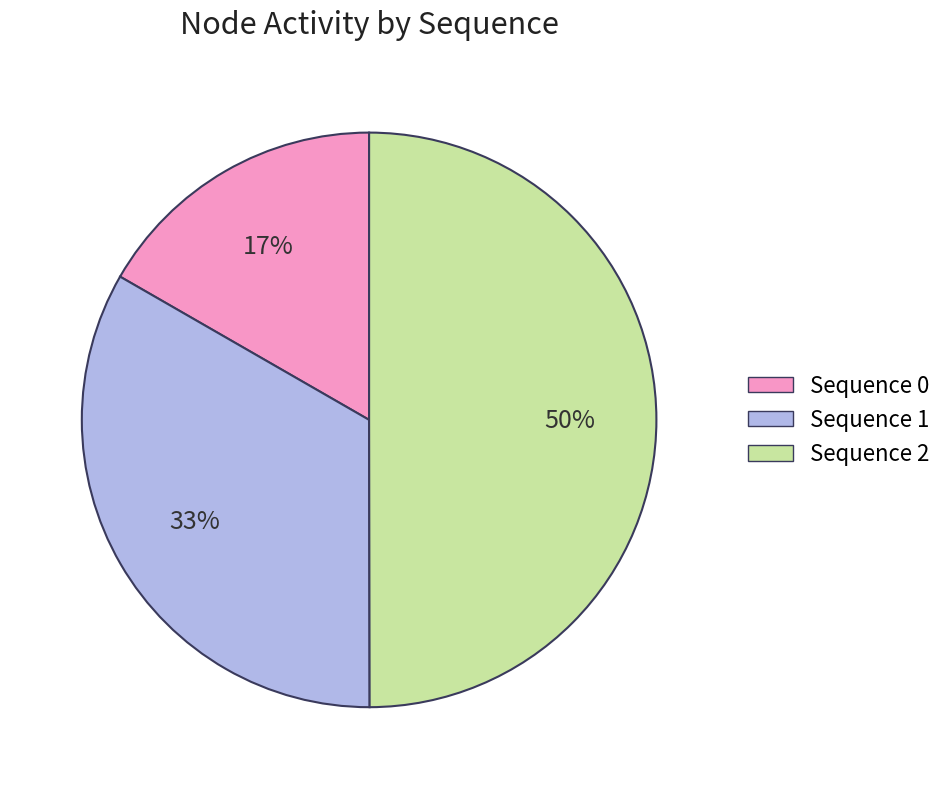

Is it true that Sequence 0 is 6% of the pie?

False